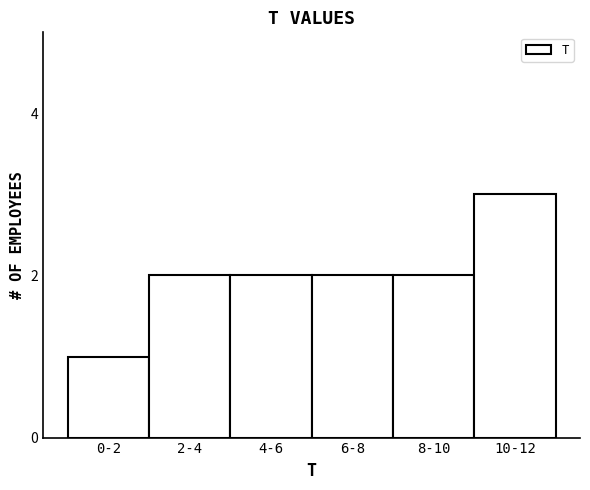

Reading left to right, transcribe all the data shown in this chart.

1	2	2	2	2	3